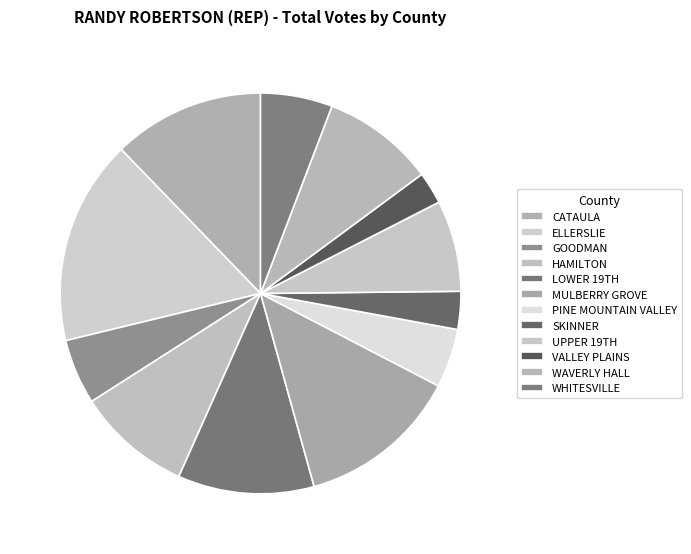

Is it true that WAVERLY HALL is 1% of the pie?

False